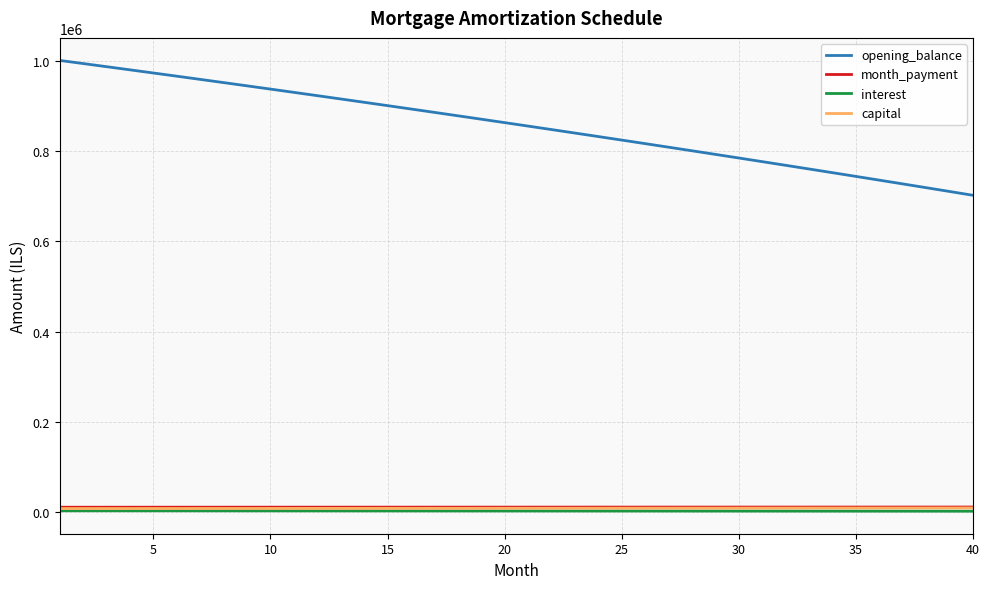

True or false: month_payment and opening_balance intersect in this chart.

False